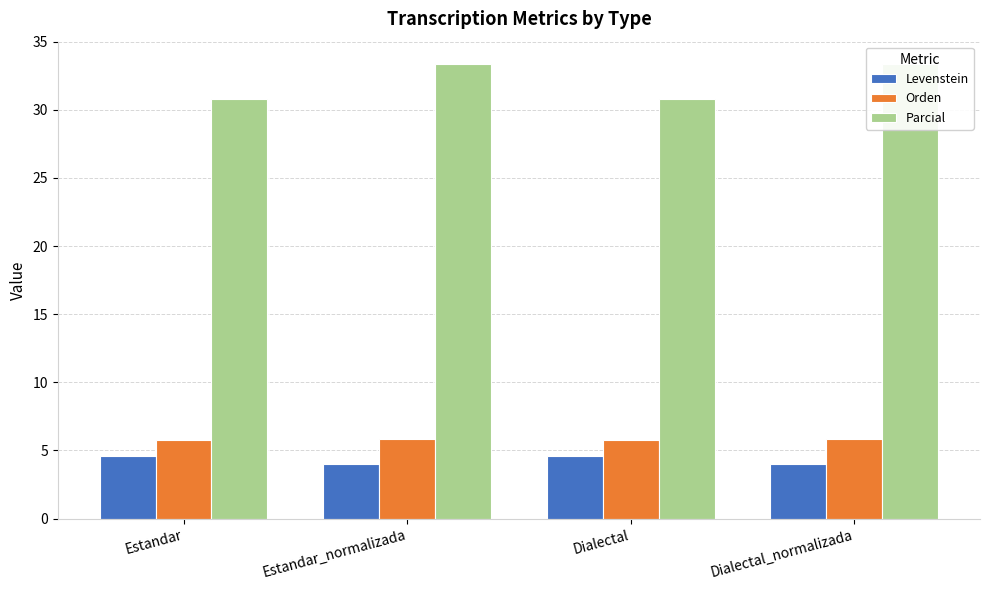

Between Estandar_normalizada and Dialectal, which series saw the biggest shift?

Parcial